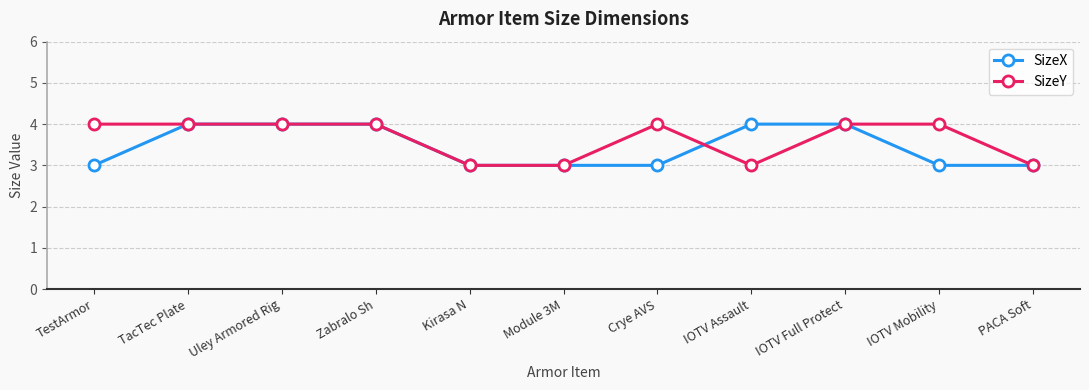

The value of SizeX at PACA Soft is 3. True or false?

True